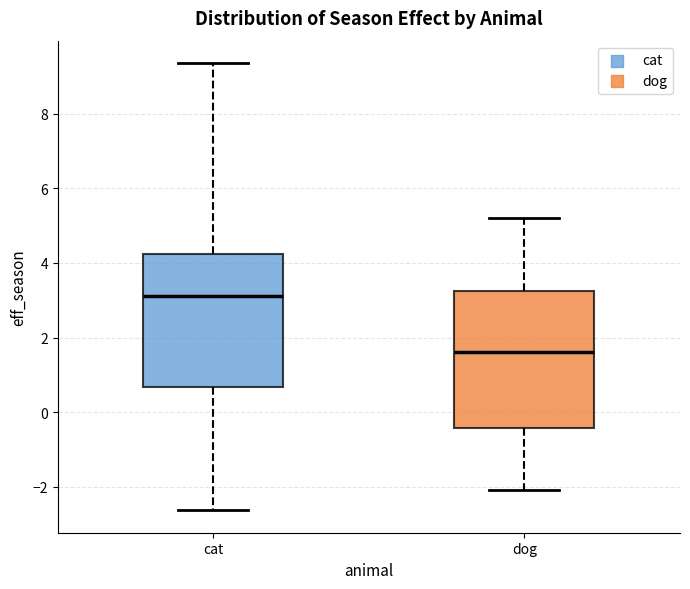

Which box's median line is the highest?

cat